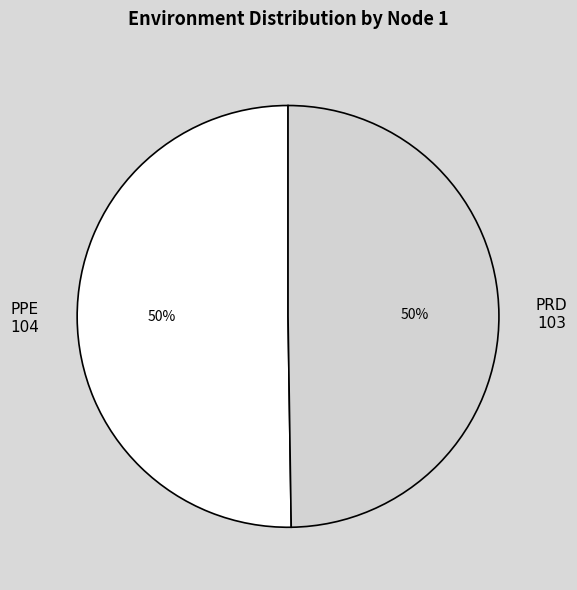

Combined, do PPE and PRD account for over 50%?

Yes